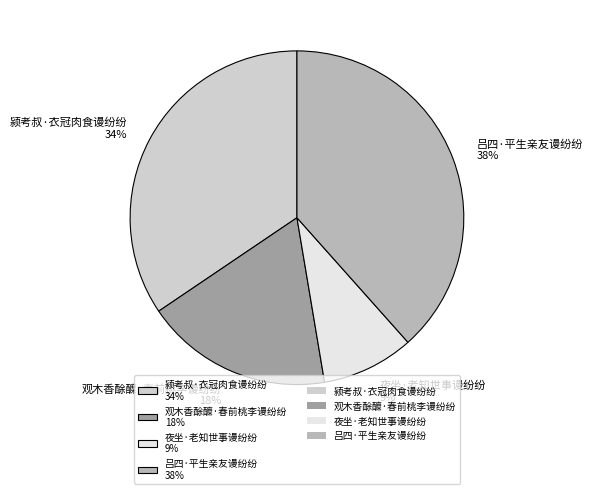

What percentage is the 吕四·平生亲友谩纷纷 slice, to the nearest percent?

38%